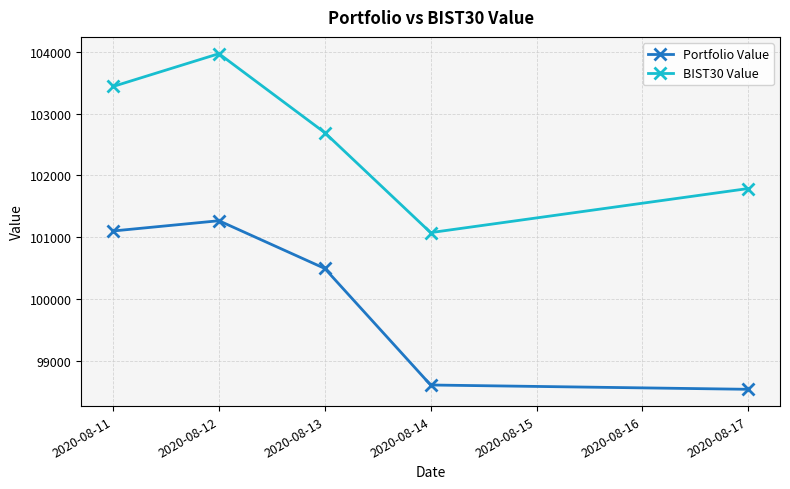

What is the difference between the Portfolio Value values at 2020-08-13 and 2020-08-14?

1882.5